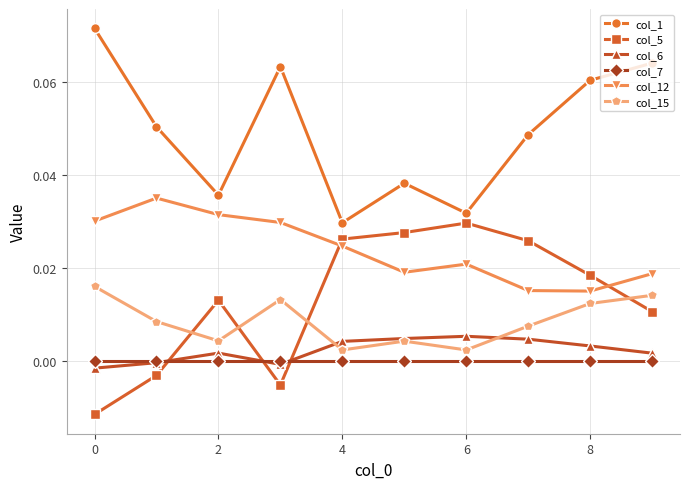

True or false: col_5 and col_6 intersect in this chart.

True